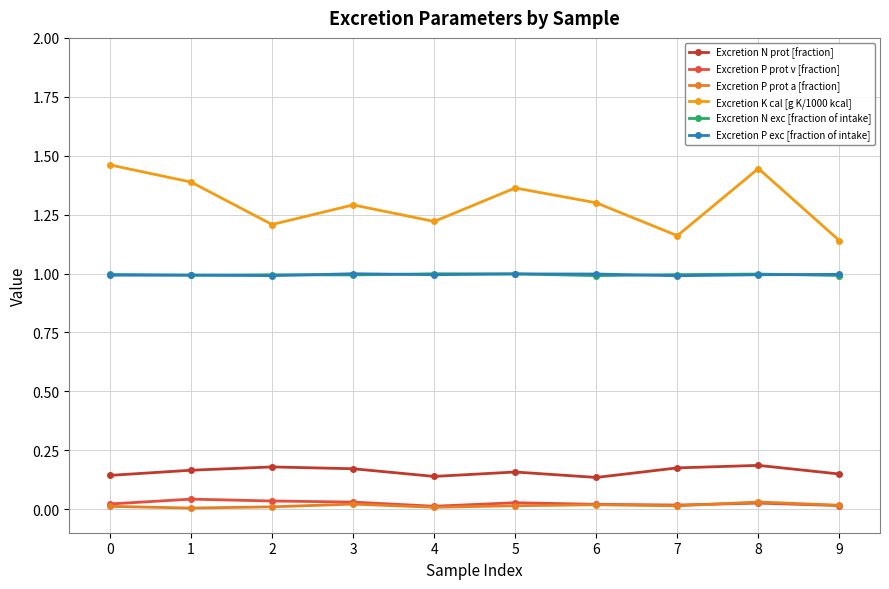

Rank the series by their maximum value, from lowest to highest.

Excretion P prot a [fraction], Excretion P prot v [fraction], Excretion N prot [fraction], Excretion N exc [fraction of intake], Excretion P exc [fraction of intake], Excretion K cal [g K/1000 kcal]